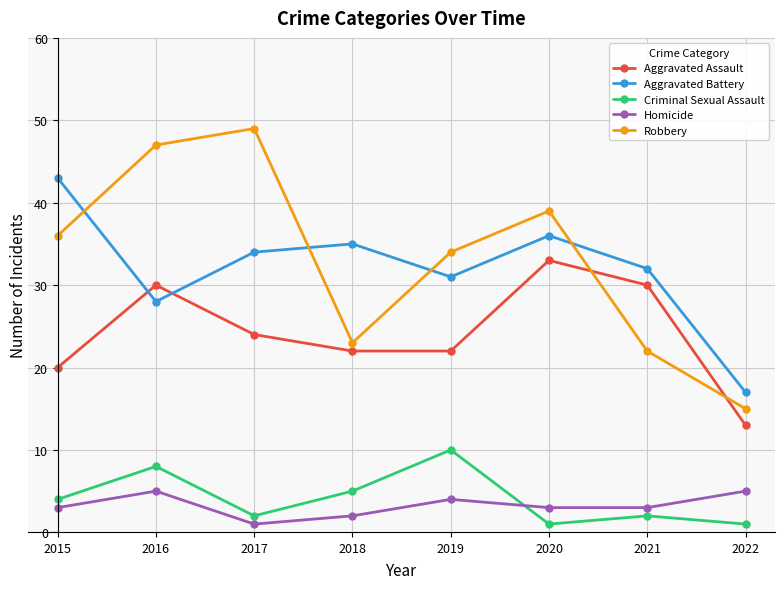

What is the value of the Aggravated Assault point at the 7th from the left?

30